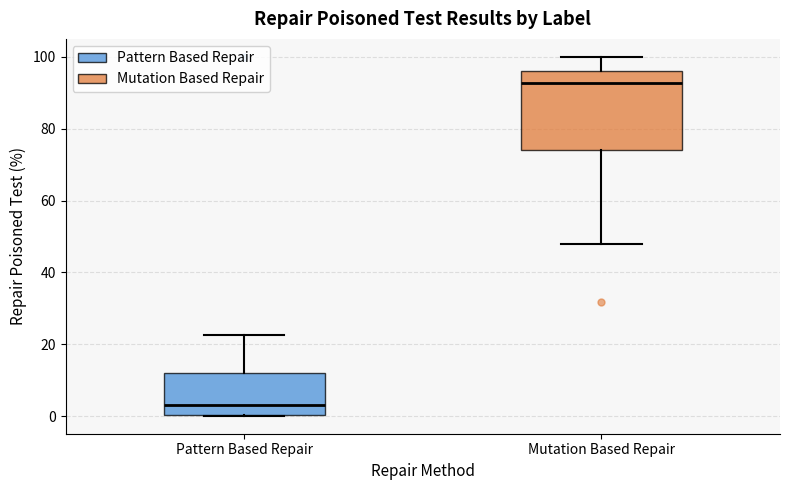

Reading left to right, read every box against the y-axis: the position of its median line, the range the box covers, and the ends of its whiskers. The values are not printed on the chart, so give them approximately, as read against the axis.

Pattern Based Repair: median 2, box 0 to 12, whiskers 0 to 22
Mutation Based Repair: median 92, box 74 to 96, whiskers 48 to 100